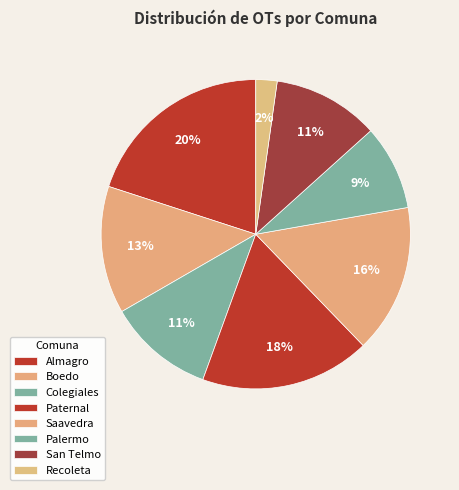

Rank the categories by value from highest to lowest.

Almagro, Paternal, Saavedra, Boedo, Colegiales, San Telmo, Palermo, Recoleta